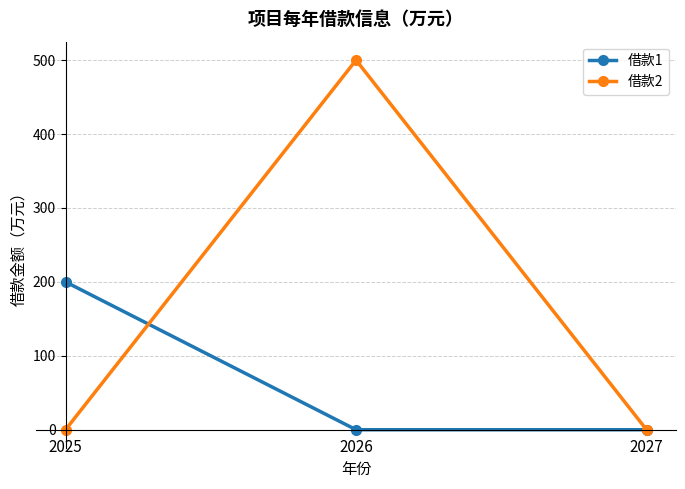

Is it true that 借款2 equals 209 at 2025?

False